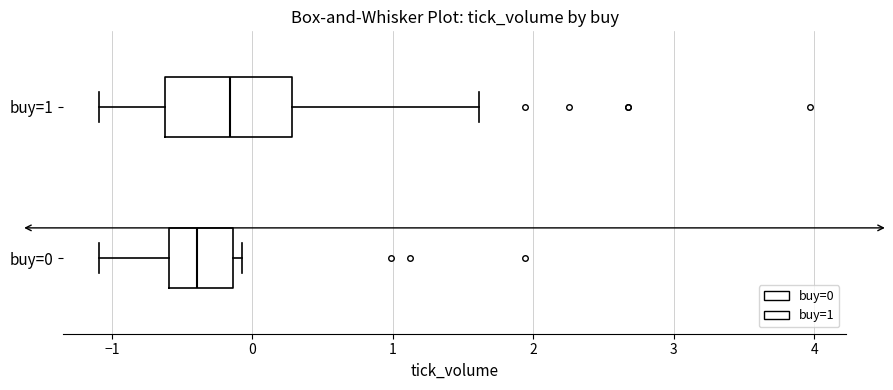

Which box has the furthest to the right median line?

buy=1